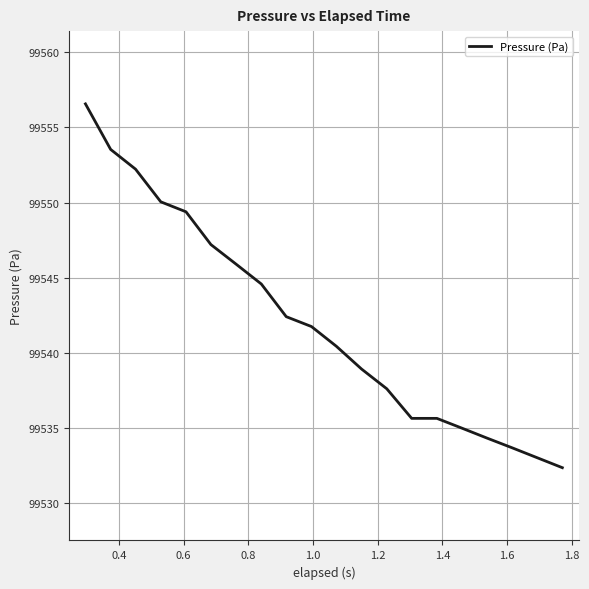

What is the difference between the maximum and minimum values?

24.2